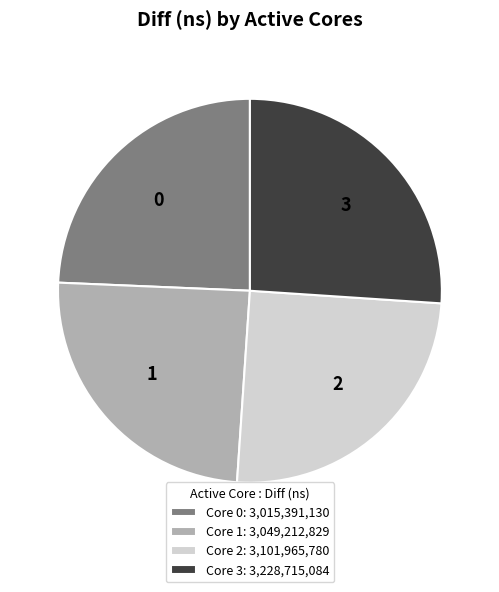

Does 1 represent more than half of the total?

No